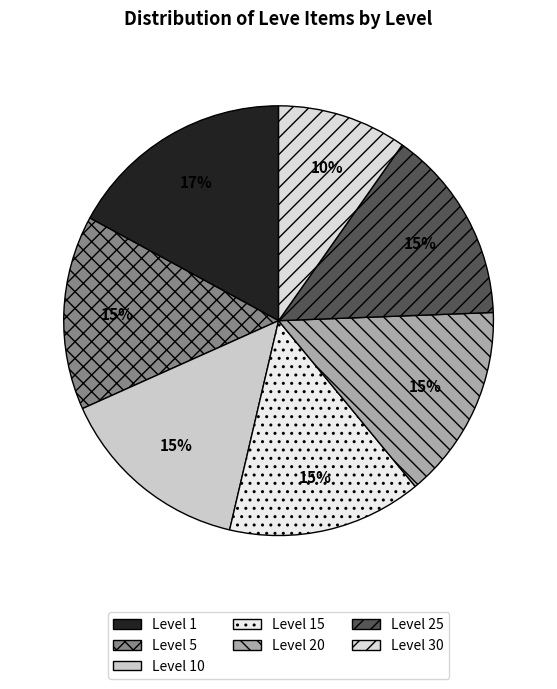

Is there any slice that represents more than half of the pie?

No